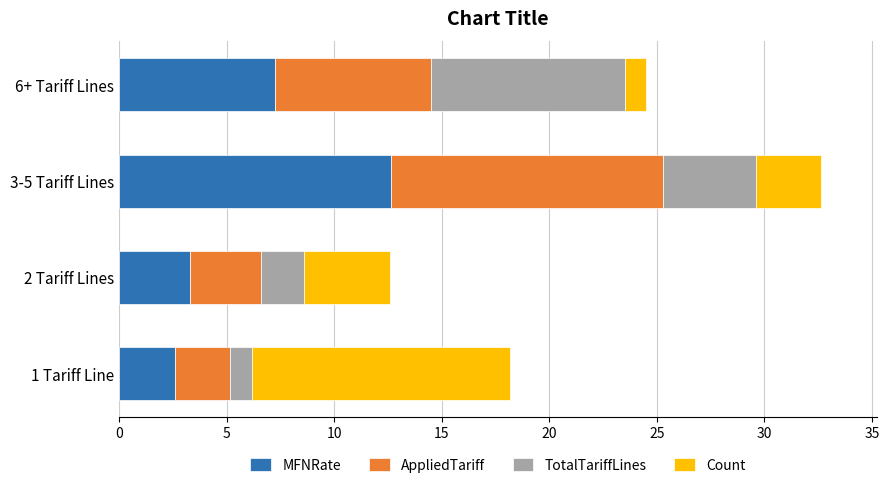

At which category is the sum across all series the highest?

3-5 Tariff Lines